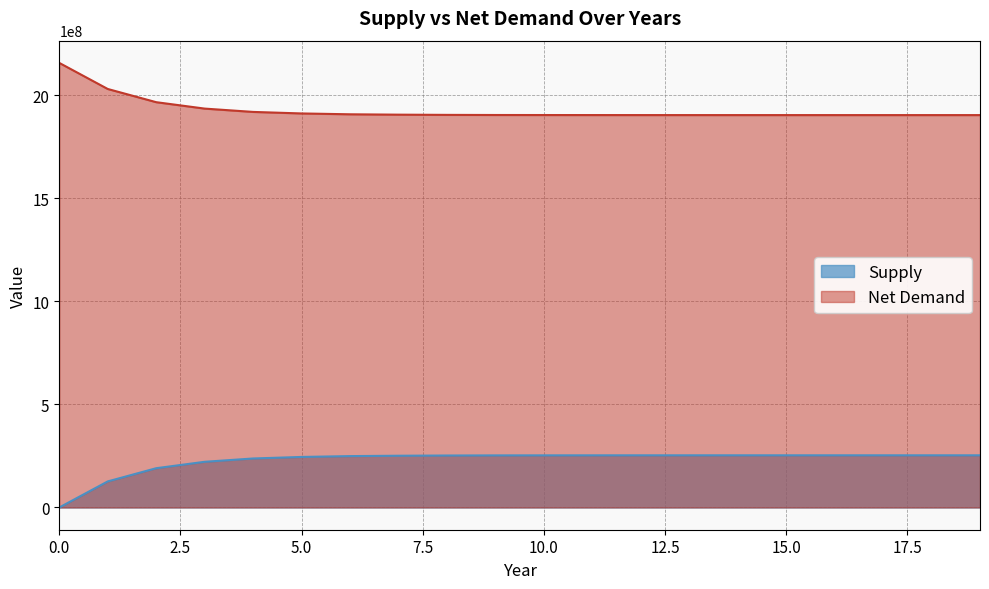

At which label is Supply closest to 126664558?

1